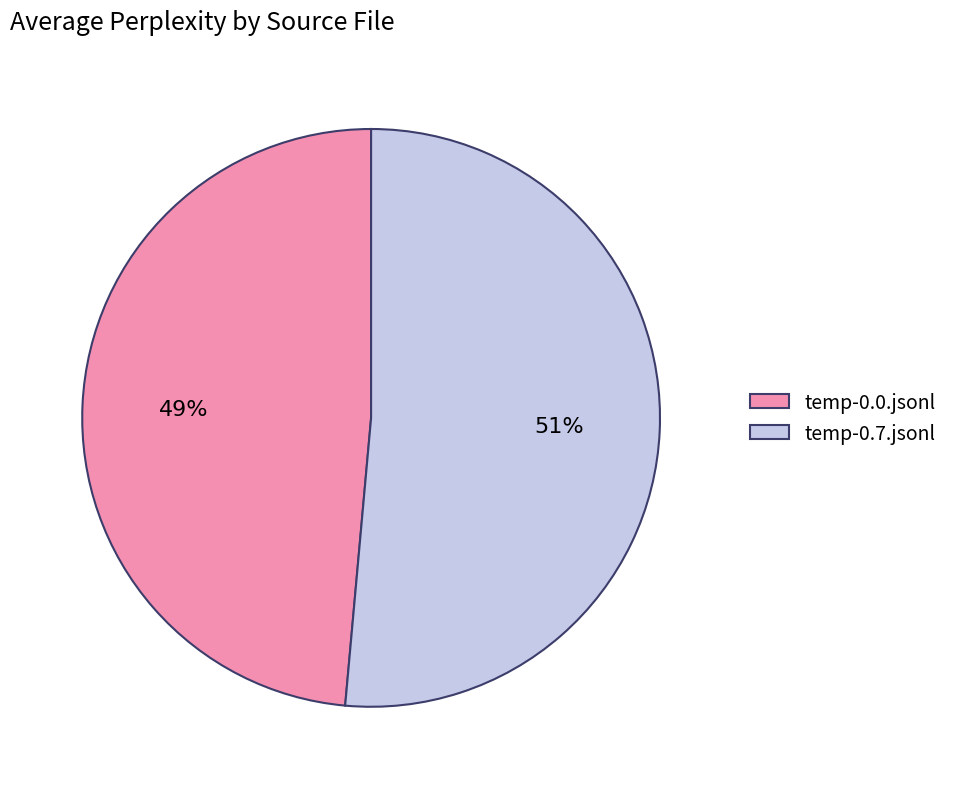

True or false: temp-0.0.jsonl accounts for 56% of the total.

False